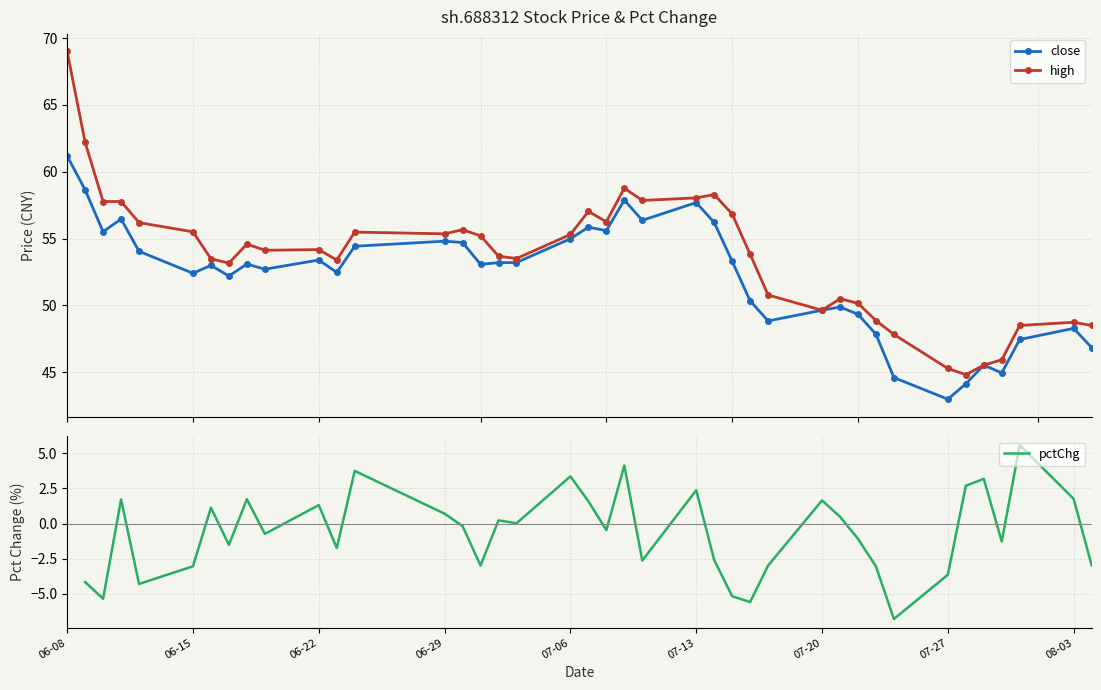

At which category does the chart reach its peak across all series?

06-08